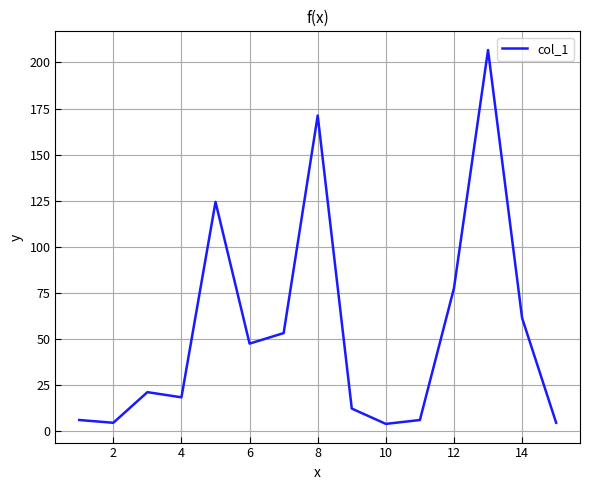

What is the greatest value displayed?

206.7